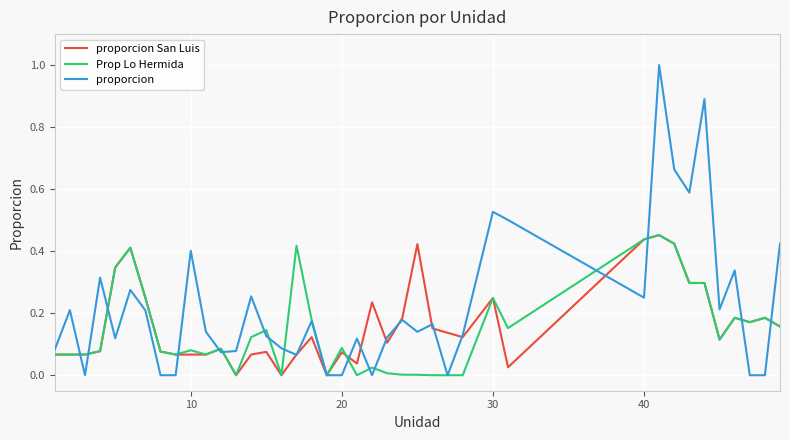

Which series has the largest total across all categories?

proporcion